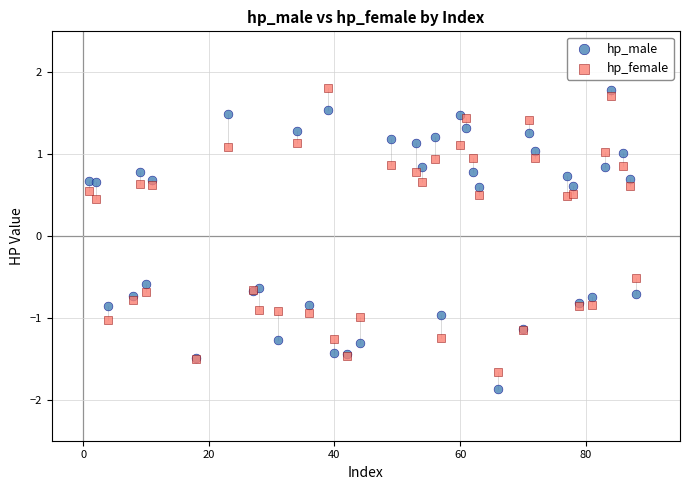

Which series contains the lowest Y value?

hp_male